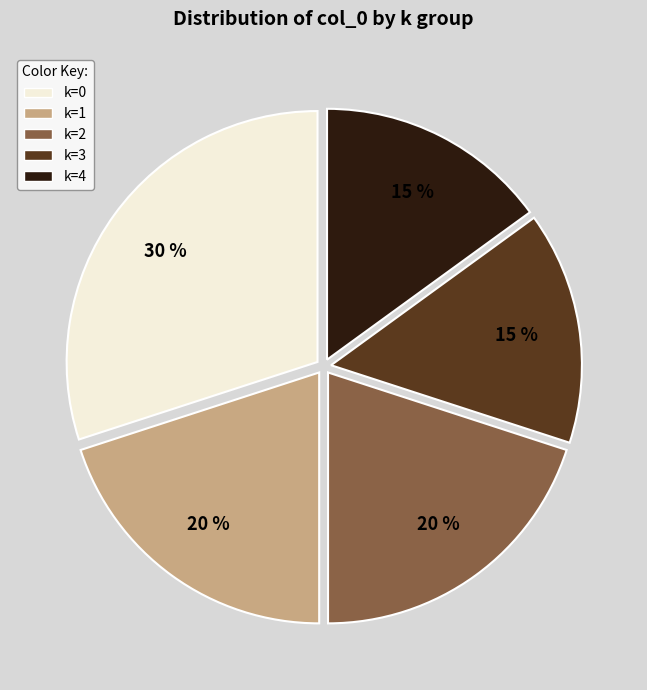

Combined, do k=0 and k=4 account for over 50%?

No